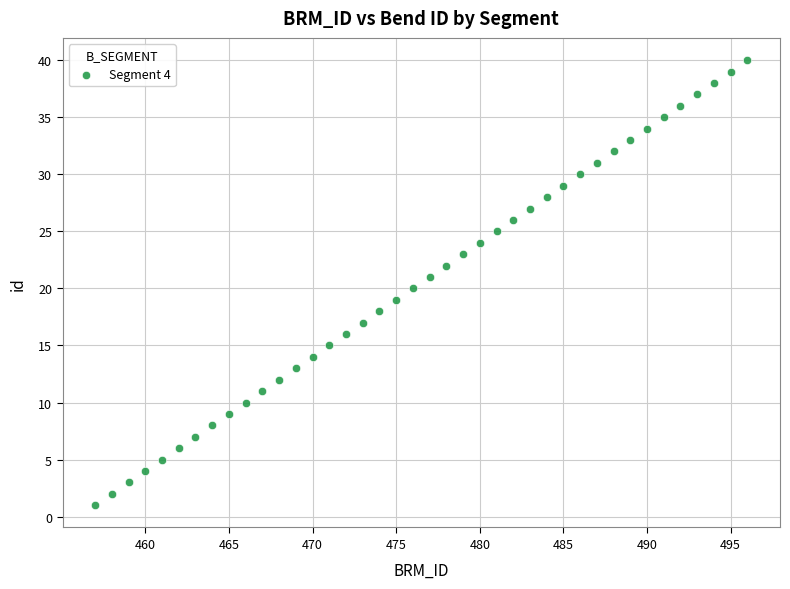

What is the range of Y values (max minus min)?

39